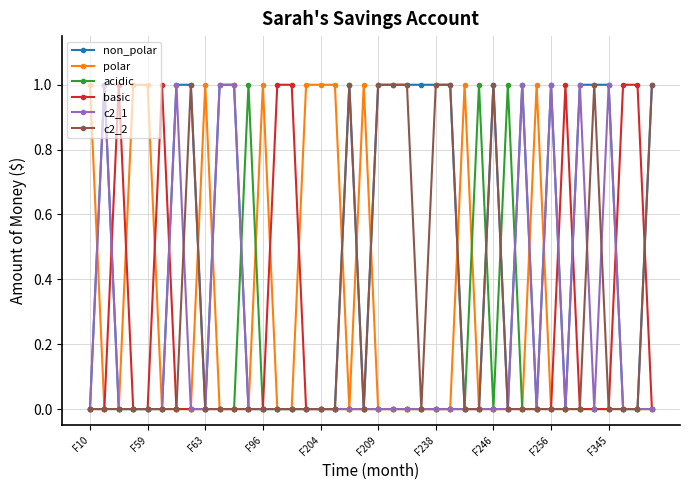

Count the non_polar values in the range 0 to 1.

40